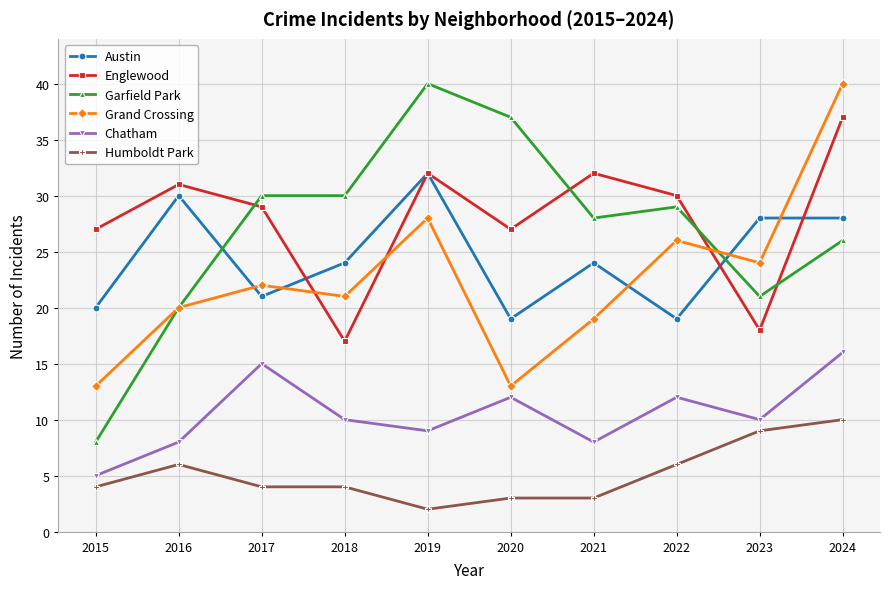

How many interior local valleys does the Chatham series have?

3